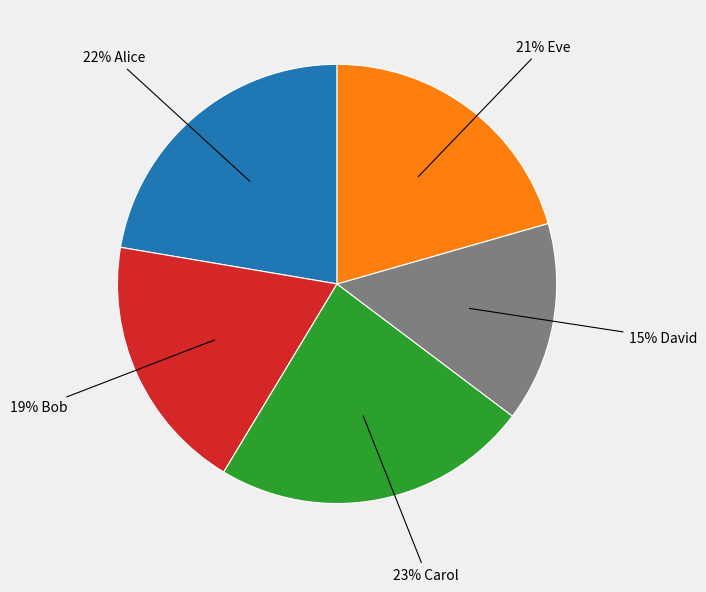

To the nearest percent, what is the average slice percentage?

20%